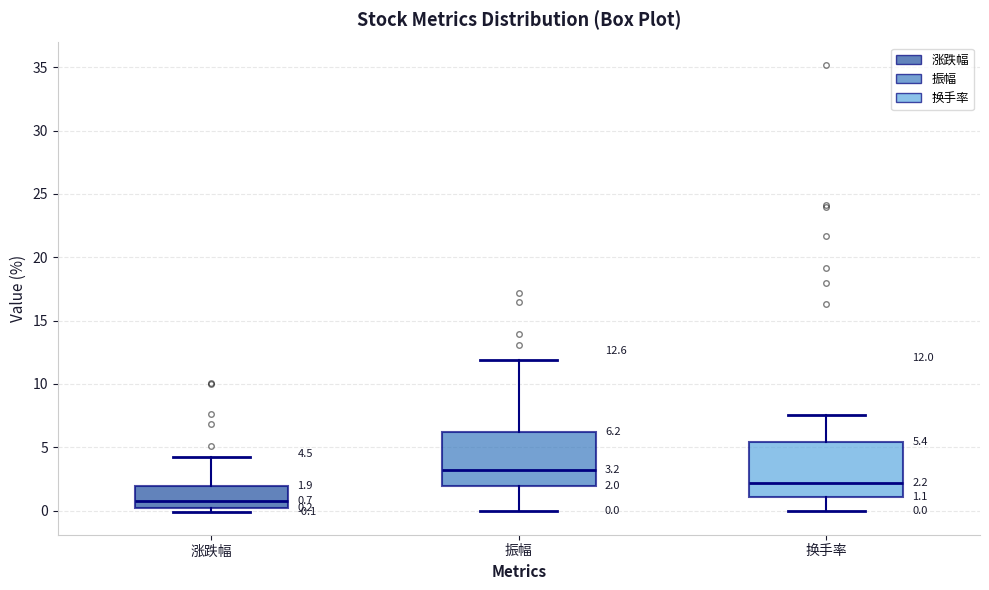

Which box's median line is the highest?

振幅